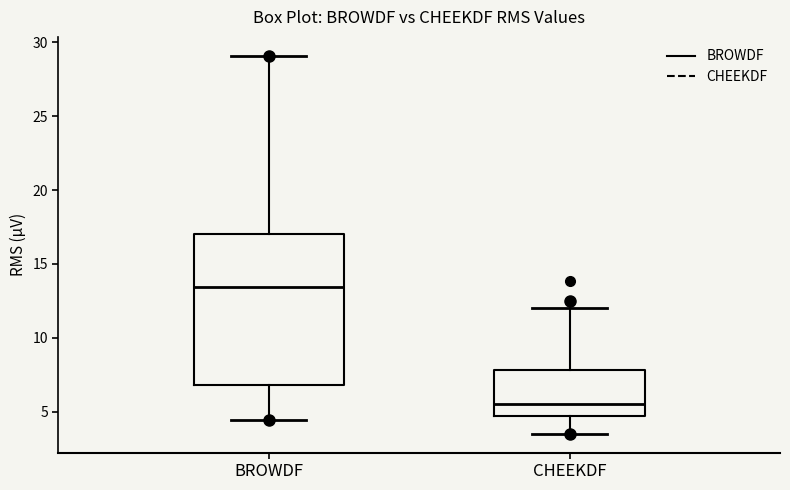

Reading left to right, read every box against the y-axis: the position of its median line, the range the box covers, and the ends of its whiskers. The values are not printed on the chart, so give them approximately, as read against the axis.

BROWDF: median 13.5, box 7.0 to 17.0, whiskers 4.5 to 29.0
CHEEKDF: median 5.5, box 4.5 to 8.0, whiskers 3.5 to 12.0